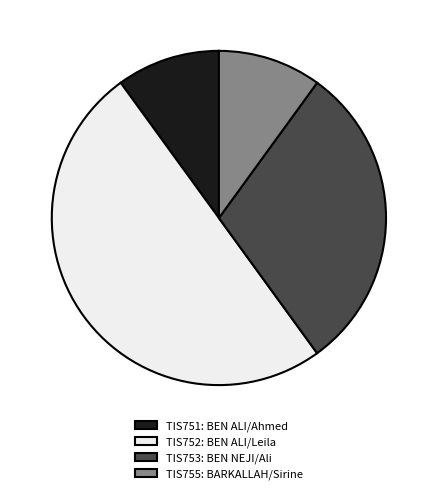

Approximately how many times larger is the value at TIS752: BEN ALI/Leila compared to TIS755: BARKALLAH/Sirine?

5.0